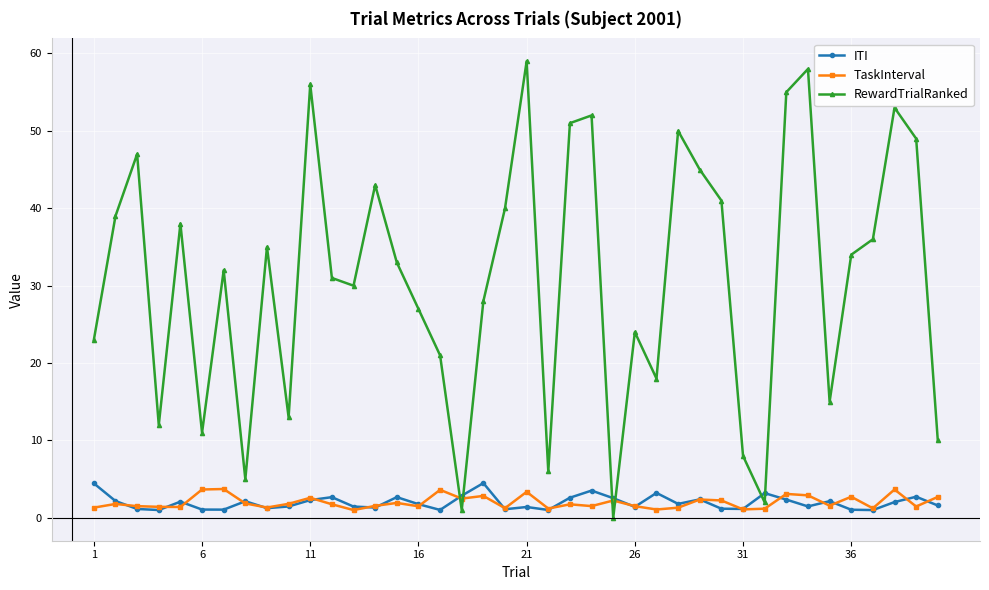

True or false: TaskInterval has more than 2 points higher than both neighbors.

True